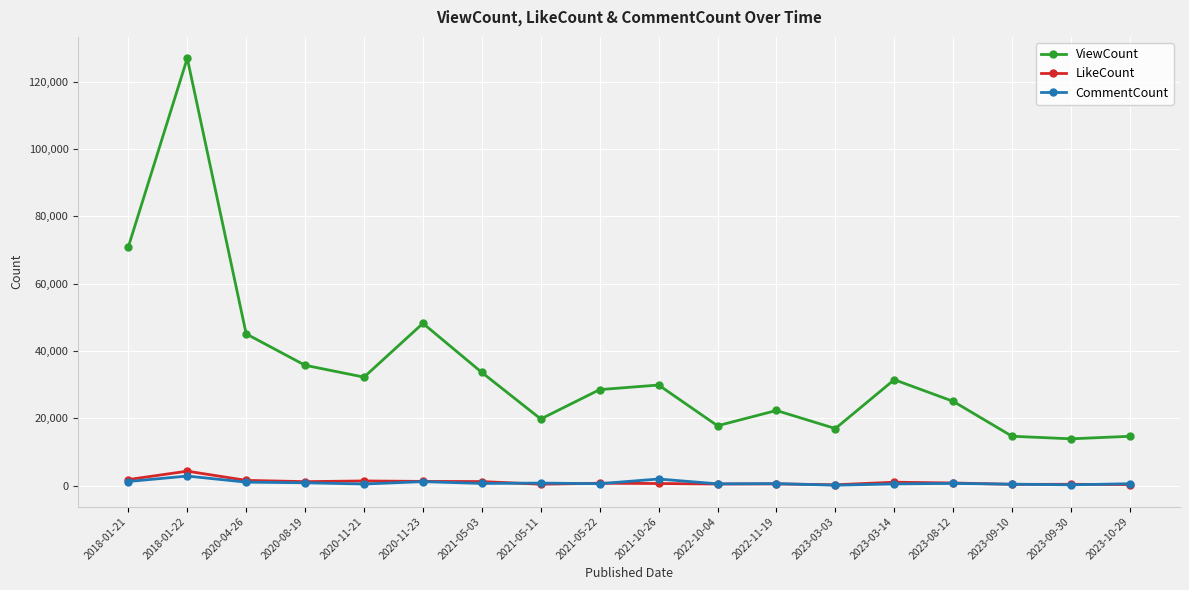

True or false: ViewCount and CommentCount cross at least once.

False